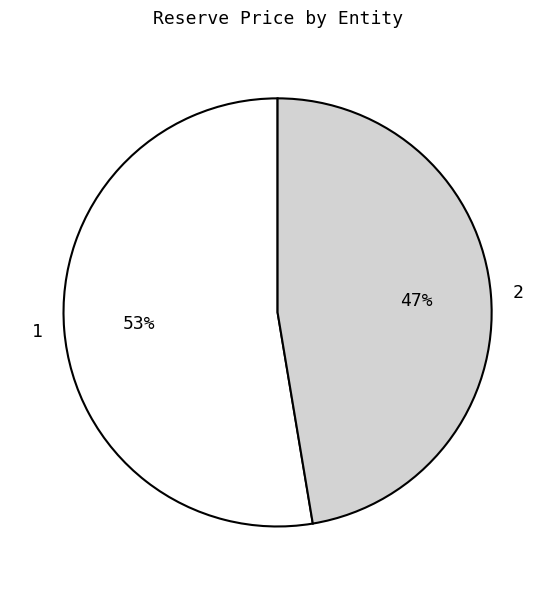

To the nearest percent, what is the average slice percentage?

50%